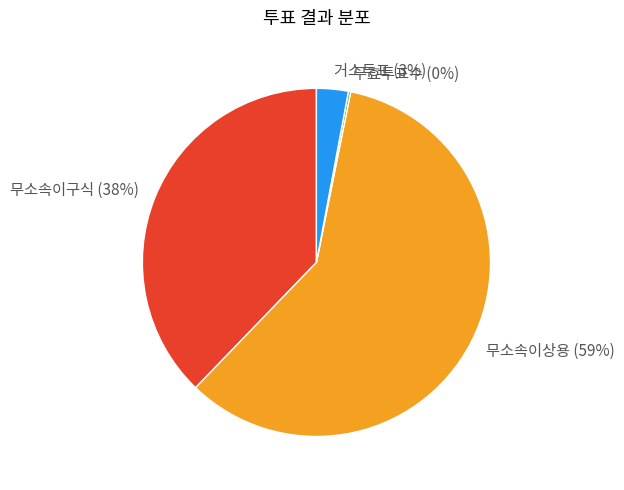

To the nearest percent, what is the average slice percentage?

25%